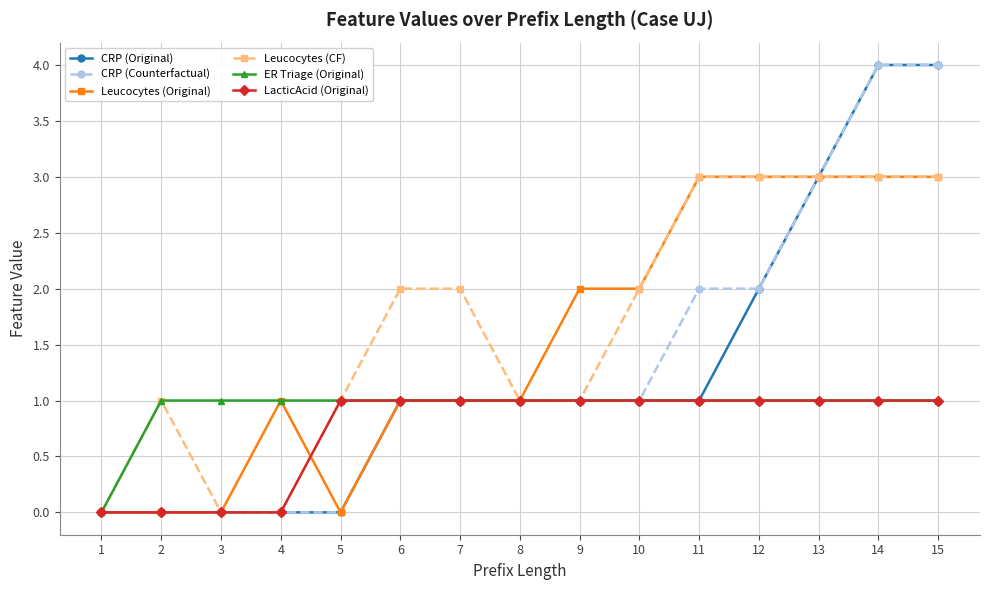

Reading left to right, extract all data points from this chart.

CRP (Original): 0	0	0	0	0	1	1	1	1	1	1	2	3	4	4
CRP (Counterfactual): 0	0	0	0	0	1	1	1	1	1	2	2	3	4	4
Leucocytes (Original): 0	0	0	1	0	1	1	1	2	2	3	3	3	3	3
Leucocytes (CF): 0	1	0	0	1	2	2	1	1	2	3	3	3	3	3
ER Triage (Original): 0	1	1	1	1	1	1	1	1	1	1	1	1	1	1
LacticAcid (Original): 0	0	0	0	1	1	1	1	1	1	1	1	1	1	1